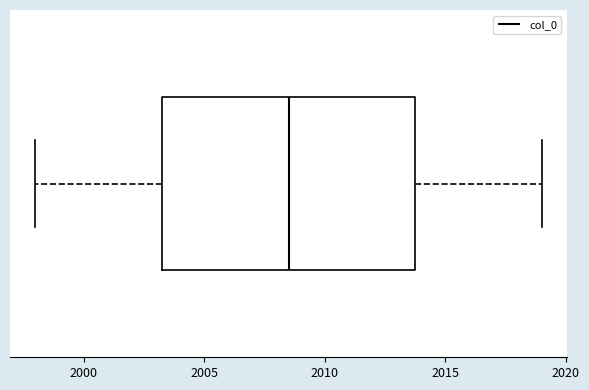

Transcribe this box plot: give where the median line is, the range the box spans, and where the two whiskers end, as read against the x-axis. The values are not printed on the chart, so give them approximately, as read against the axis.

median 2008.5, box 2003.5 to 2014.0, whiskers 1998.0 to 2019.0